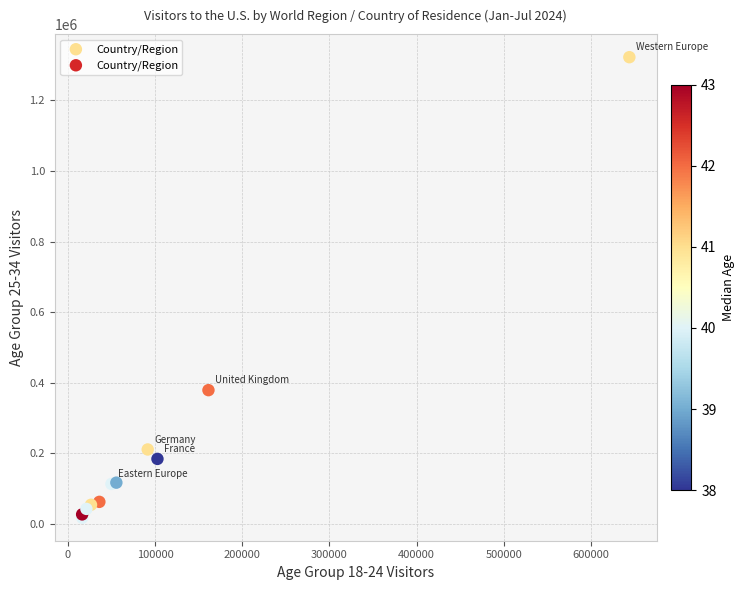

What Y value in the scatter plot is closest to 670252?

379215